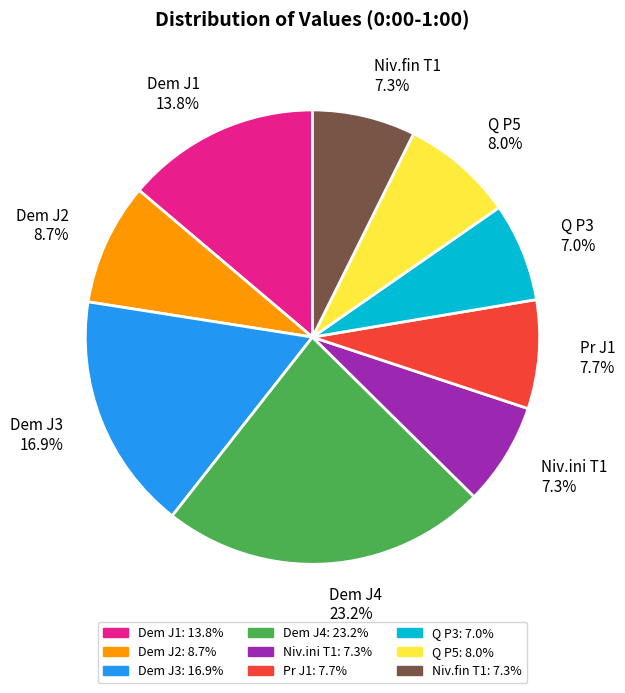

To the nearest percent, what is the difference between the largest and smallest slice percentages?

16%